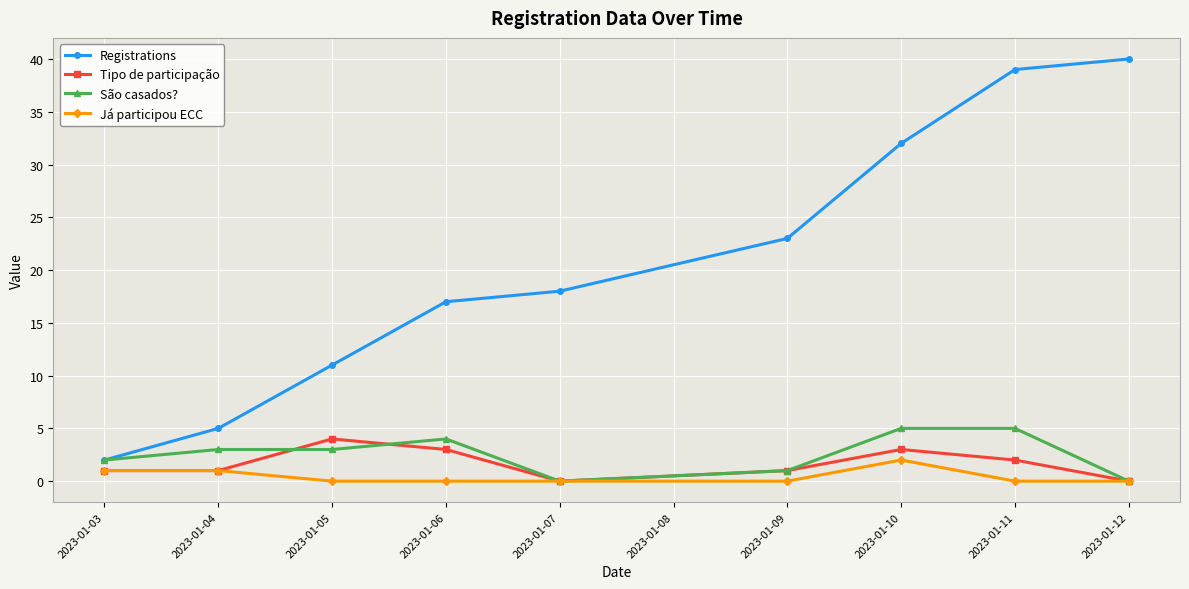

Which series has the largest range (max minus min)?

Registrations